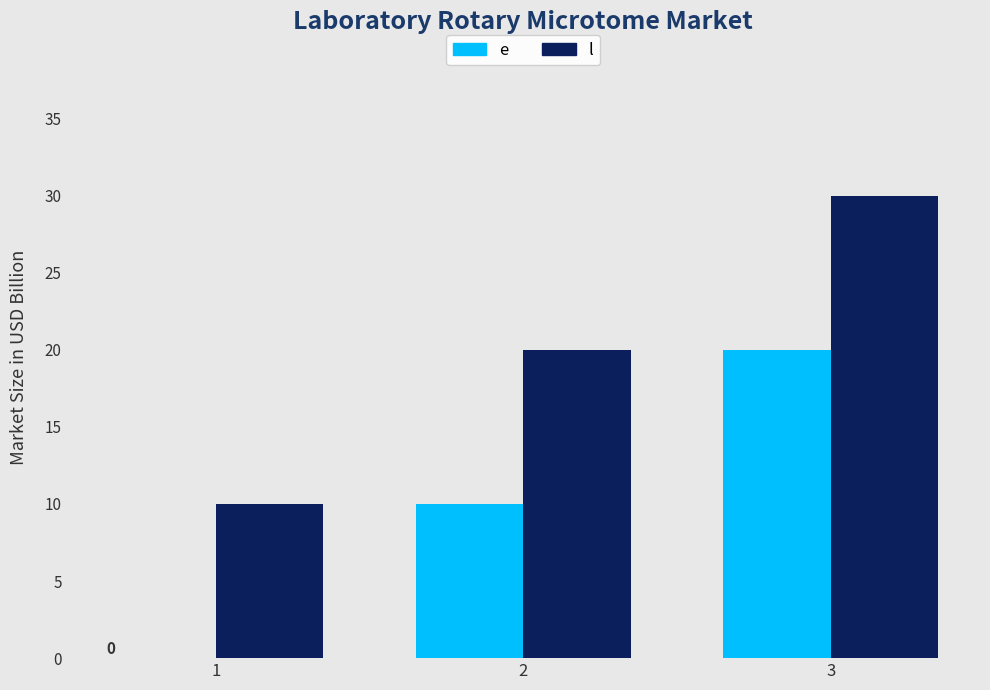

Which category has the highest value in the l series?

3